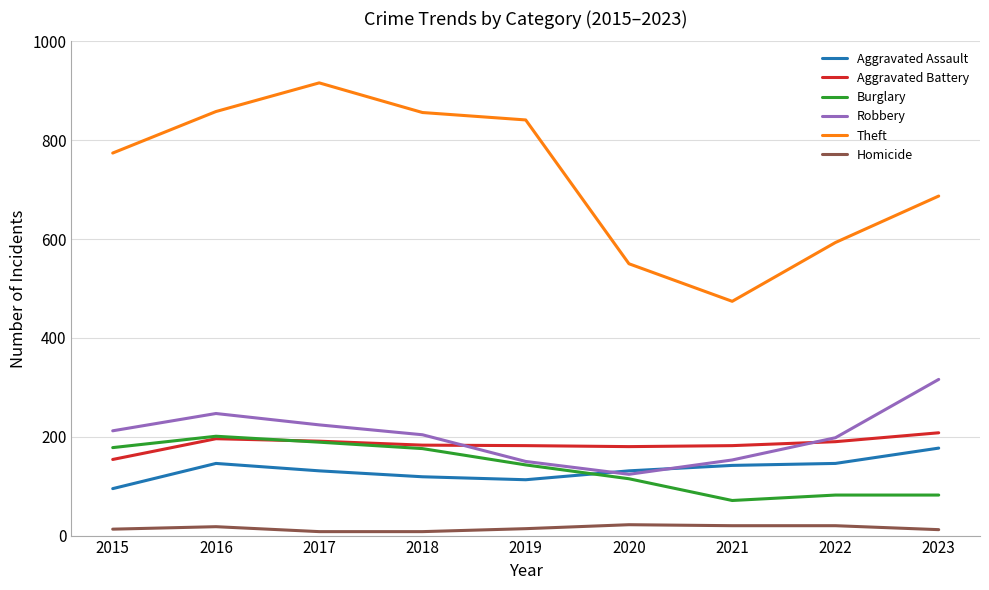

What is the difference between the second highest and minimum values in the Theft series?

384